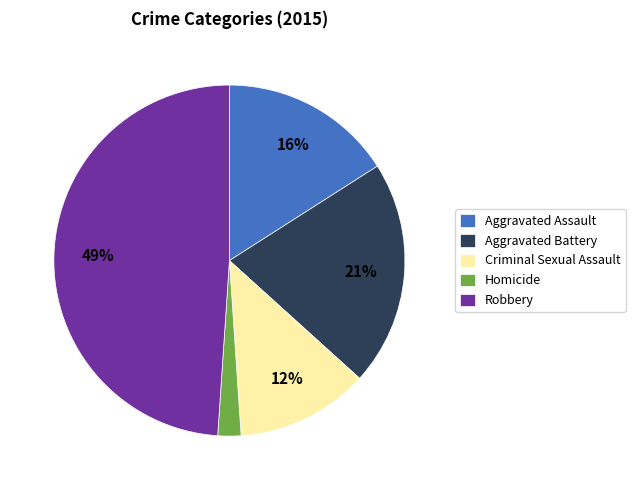

To the nearest percent, what percentage of the pie is Aggravated Assault?

16%